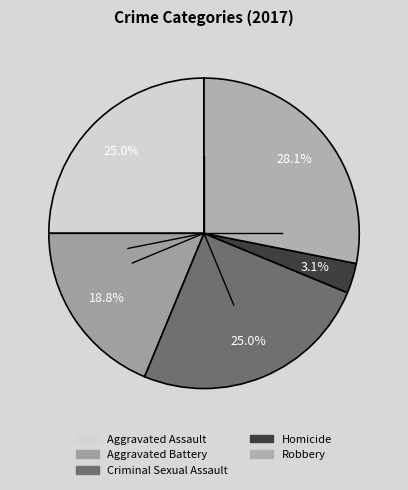

Is it true that Homicide is 3% of the pie?

True